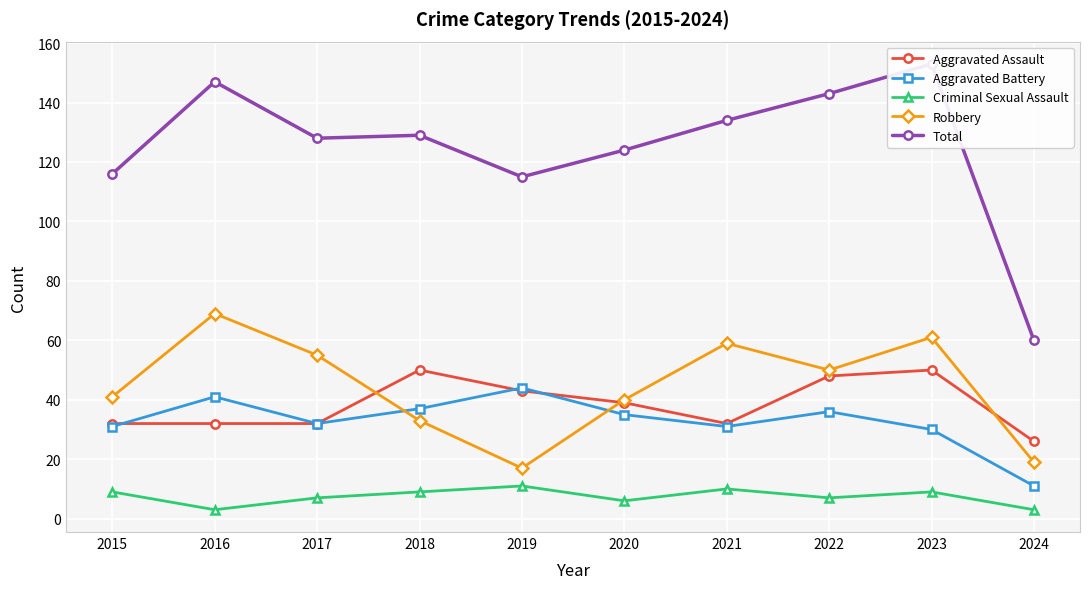

True or false: Total and Robbery intersect in this chart.

False